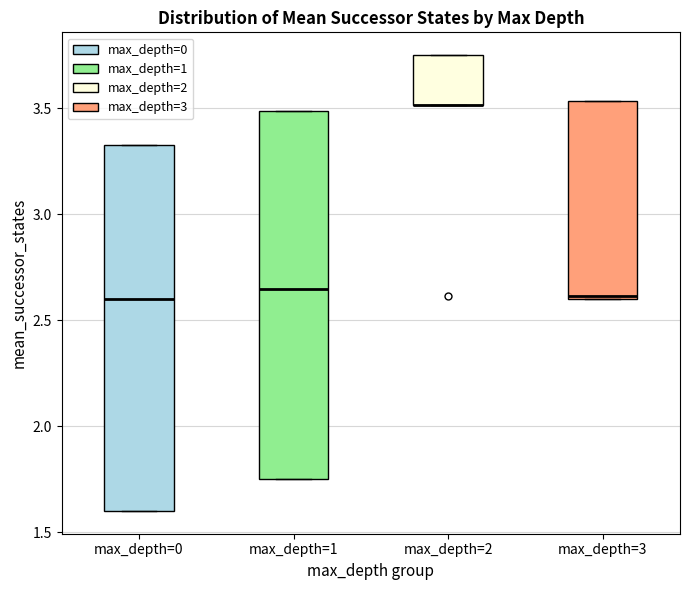

Where is the lower edge of the box for max_depth=1 on the y-axis? The values are not printed on the chart, so give them approximately, as read against the axis.

1.75